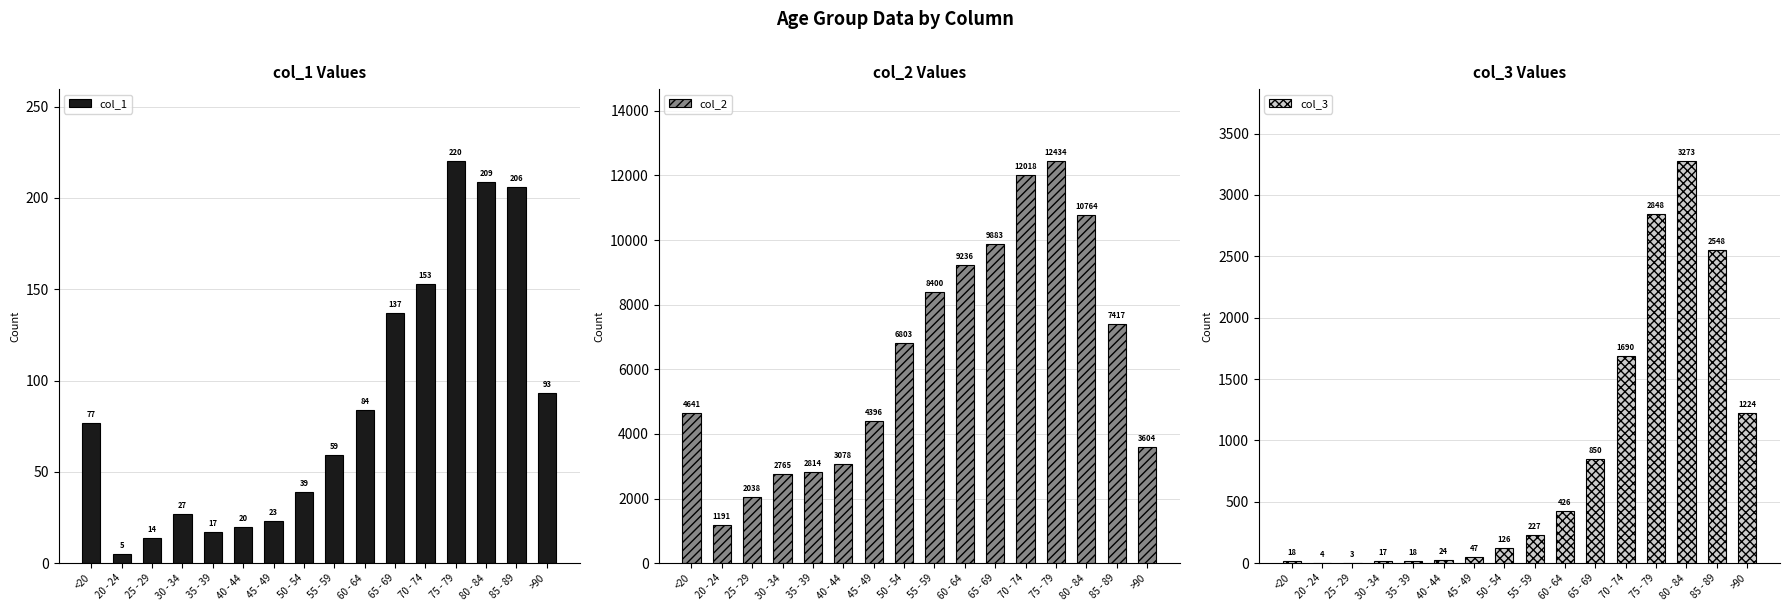

Between 25 - 29 and 50 - 54, which series saw the biggest shift?

col_2